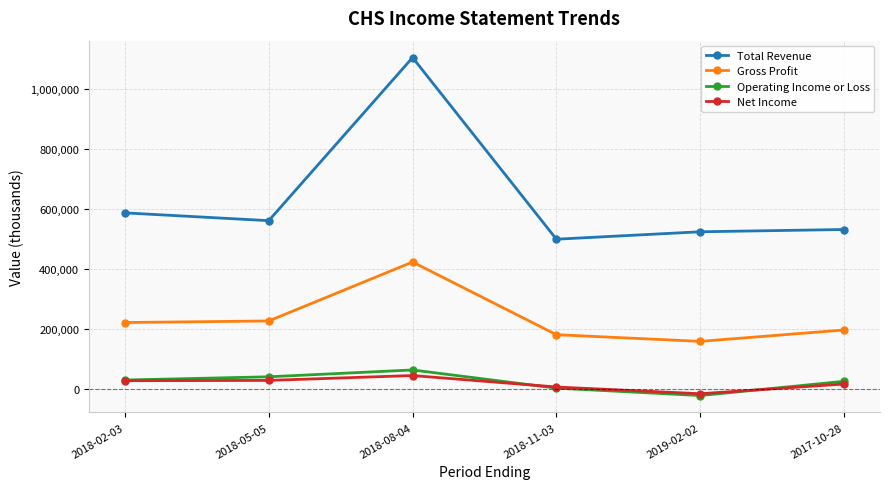

True or false: Total Revenue and Gross Profit cross at least once.

False